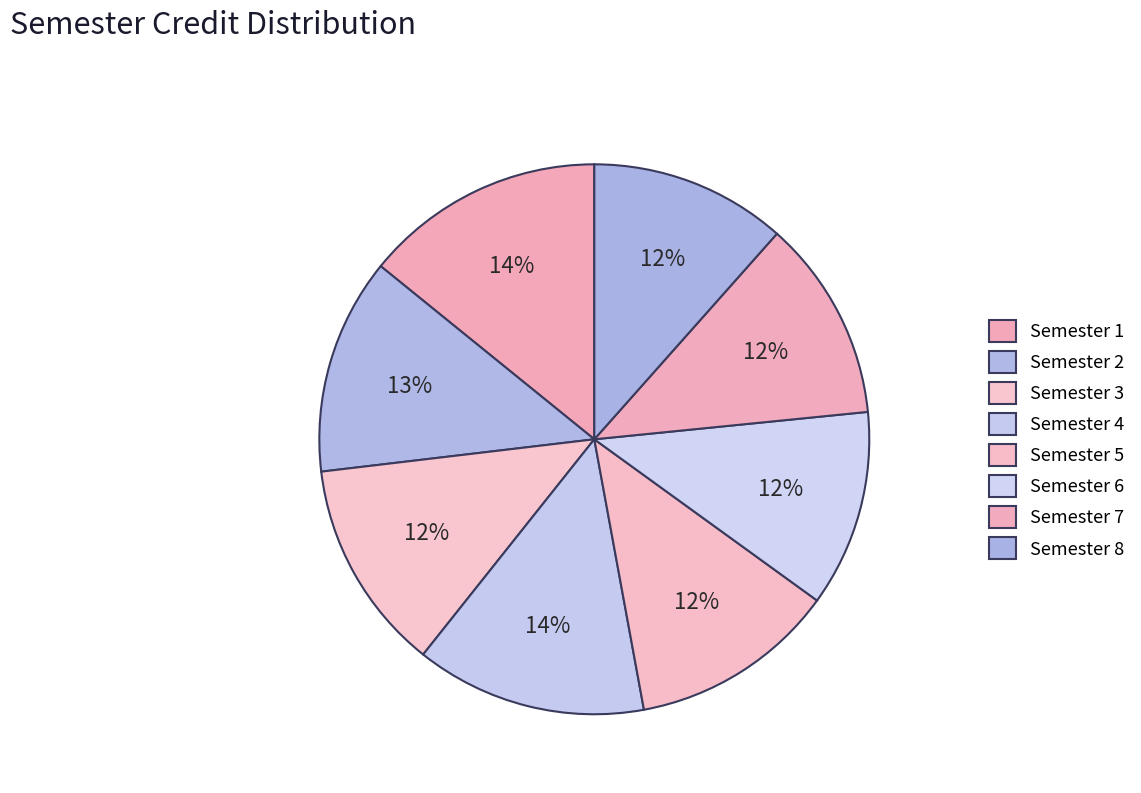

Is there any slice that represents more than half of the pie?

No